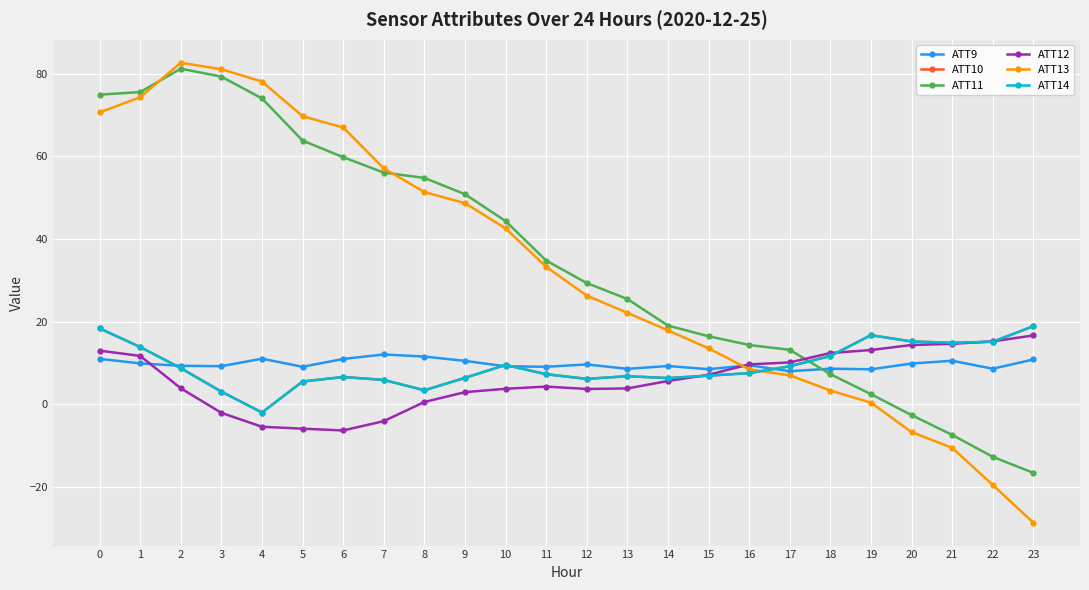

What is the total value across all series at 3?

173.6